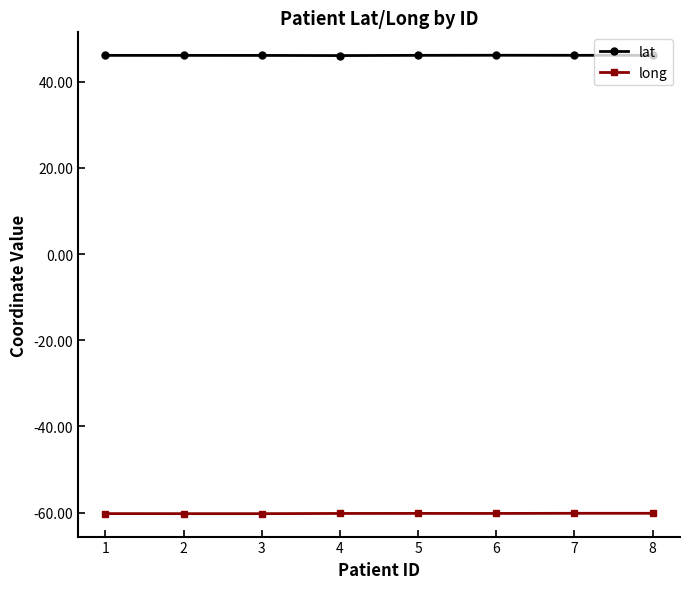

True or false: long has a value of -29.1 at 4.

False